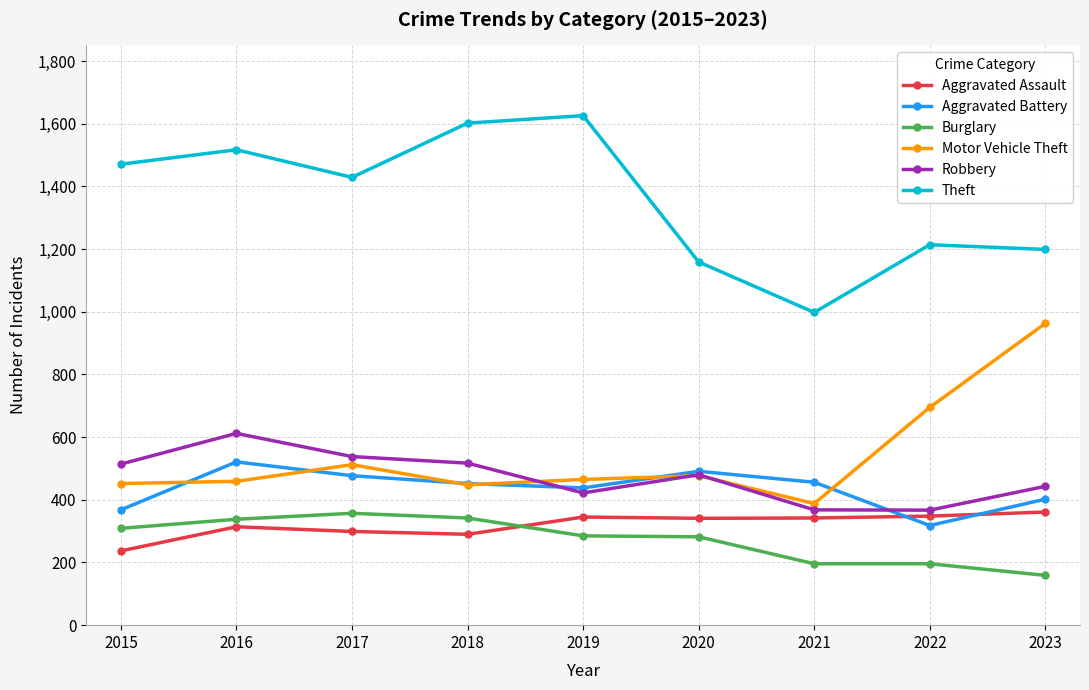

Is the value of Motor Vehicle Theft at 2020 greater than the value of Burglary at 2018?

Yes